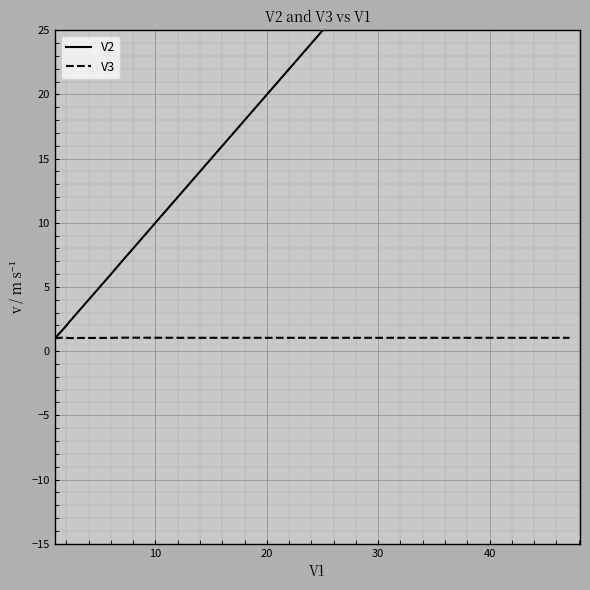

How many lines are shown in the chart?

2